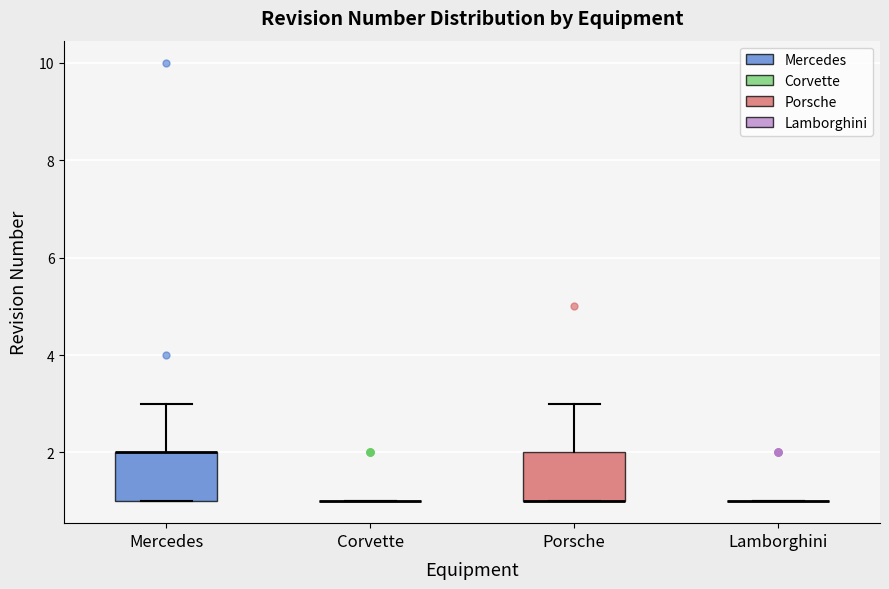

Where is the upper edge of the box for Mercedes on the y-axis? The values are not printed on the chart, so give them approximately, as read against the axis.

2